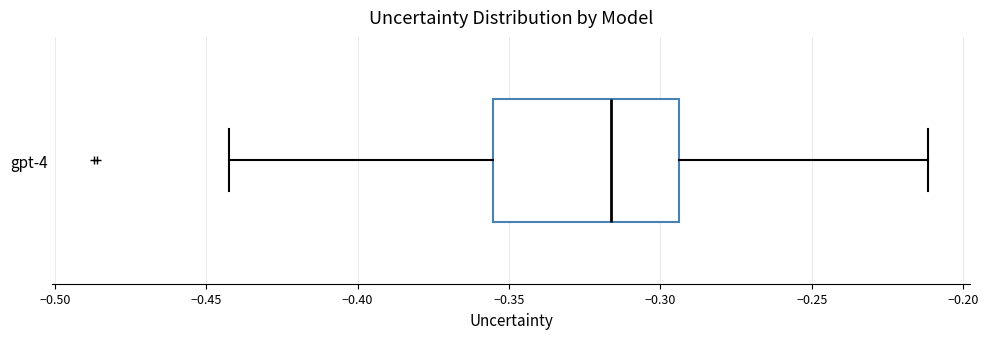

Where is the right edge of the box for gpt-4 on the x-axis? The values are not printed on the chart, so give them approximately, as read against the axis.

-0.295